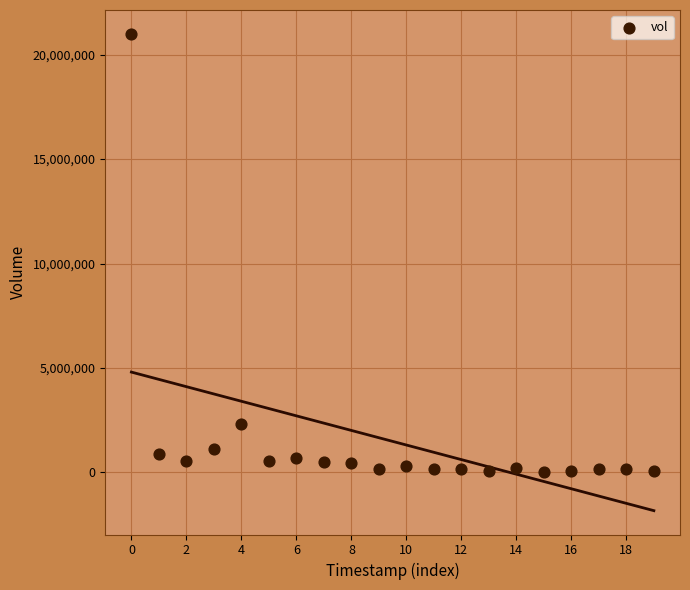

What is the range of Y values (max minus min)?

20958890